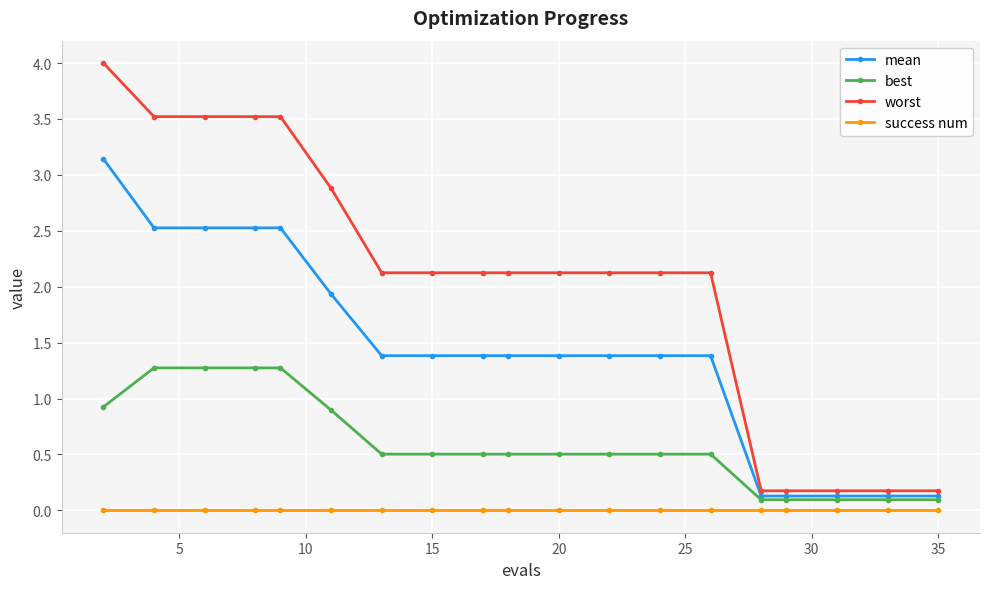

Does the chart have visible grid lines?

Yes